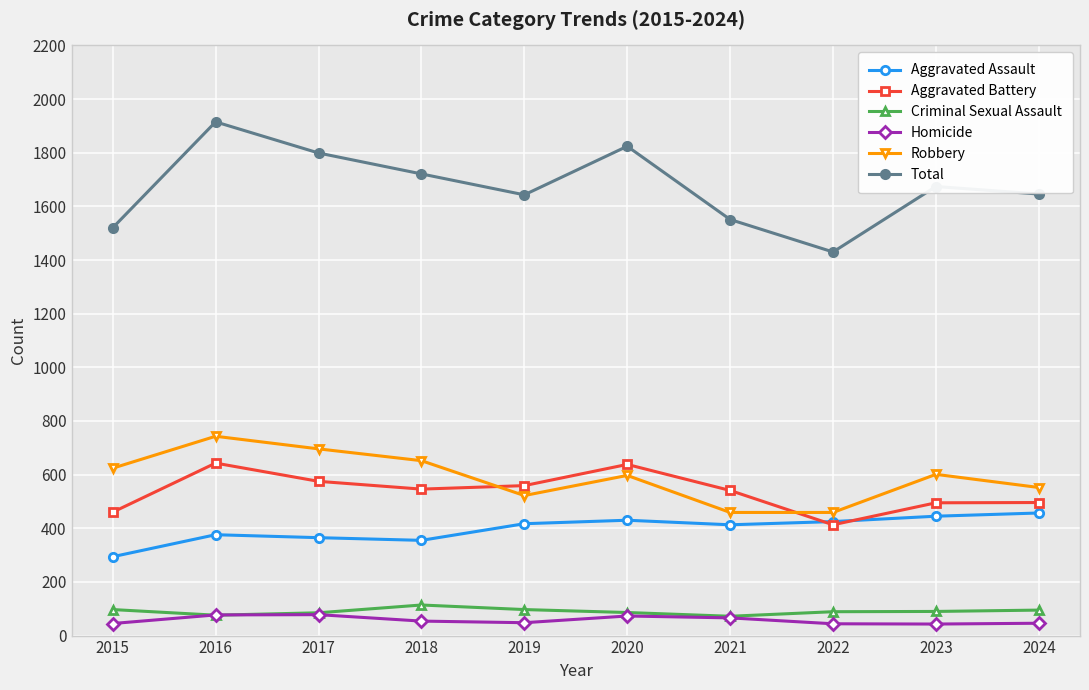

Is the value of Criminal Sexual Assault at 2019 greater than the value of Homicide at 2015?

Yes